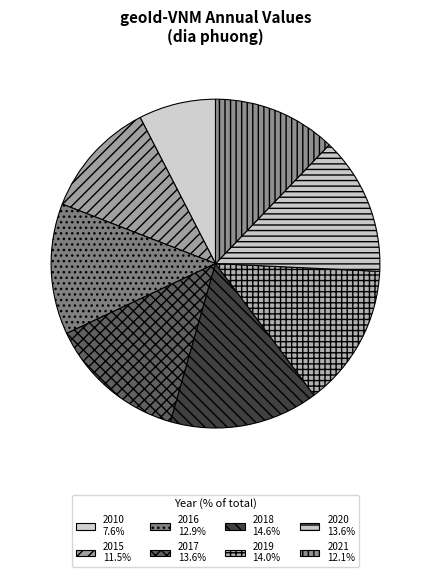

To the nearest percent, what is the combined percentage of 2016 and 2010?

20%